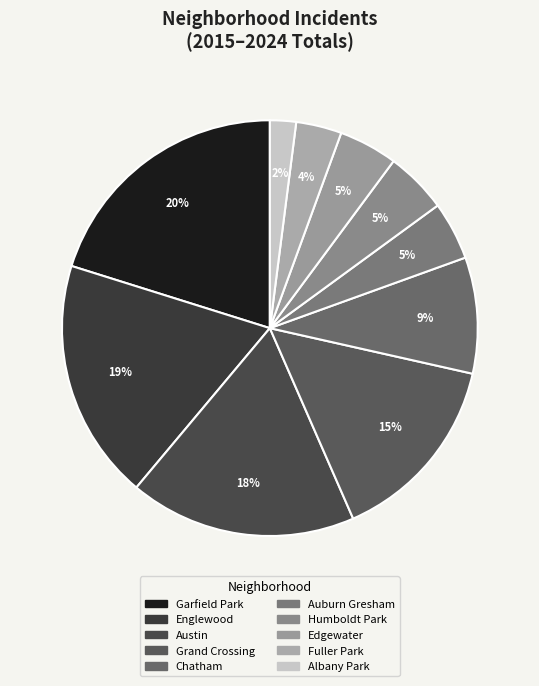

Does any single category account for the majority?

No